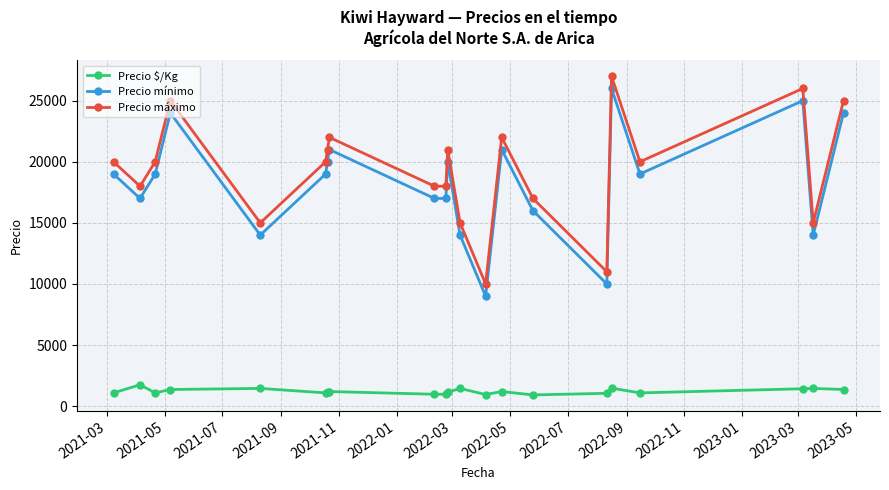

Is this an area chart (filled region under the line)?

No